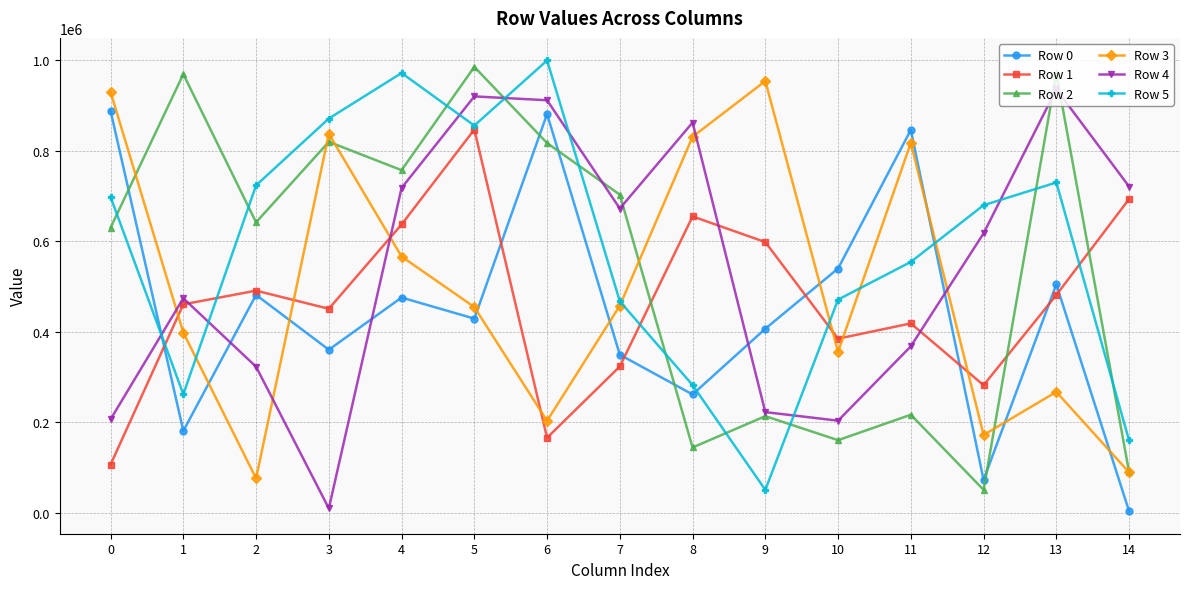

At which category does Row 0 reach its first local valley?

1